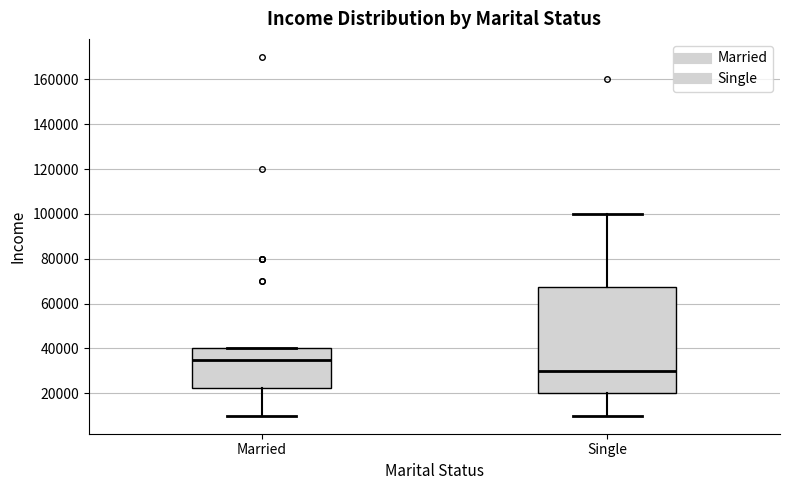

Reading left to right, transcribe this box plot: for each box, give where its median line is, the range the box spans, and where its two whiskers end, as read against the y-axis. The values are not printed on the chart, so give them approximately, as read against the axis.

Married: median 36000, box 22000 to 40000, whiskers 10000 to 40000
Single: median 30000, box 20000 to 68000, whiskers 10000 to 100000